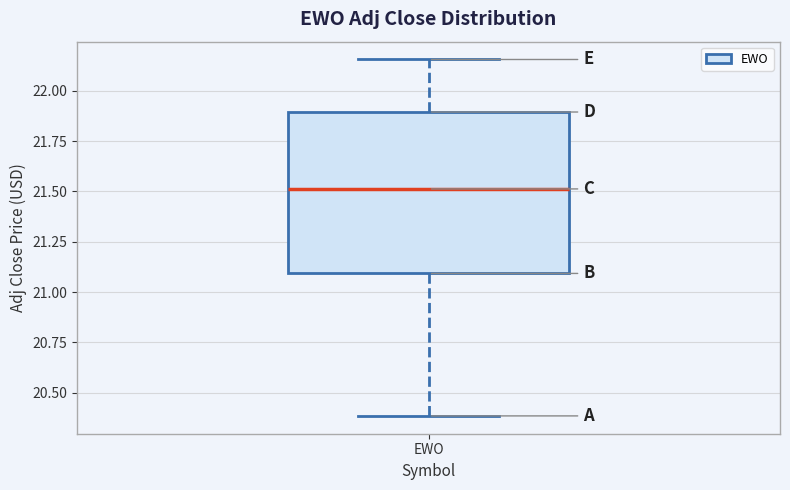

Transcribe this box plot: give where the median line is, the range the box spans, and where the two whiskers end, as read against the y-axis. The values are not printed on the chart, so give them approximately, as read against the axis.

median 21.50, box 21.10 to 21.90, whiskers 20.40 to 22.15